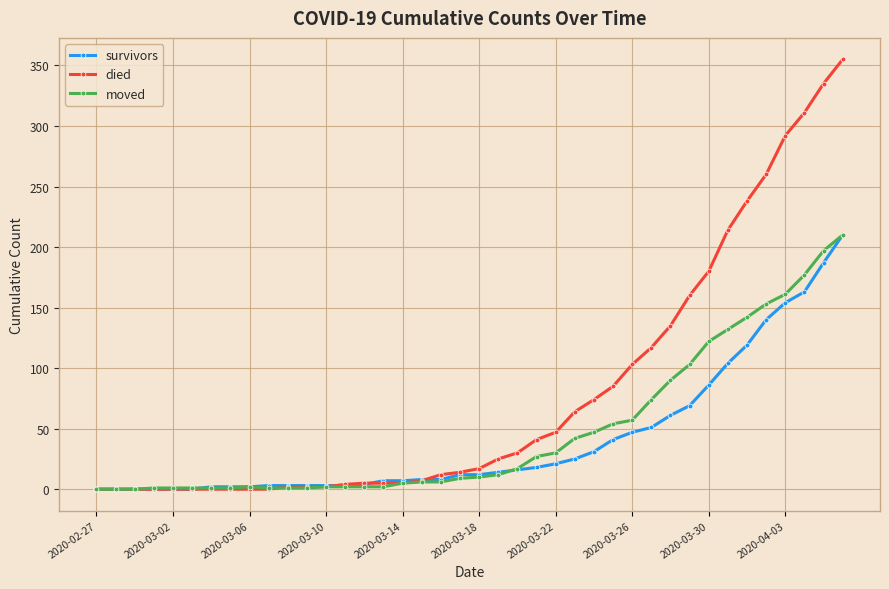

Which series has the largest total across all categories?

died